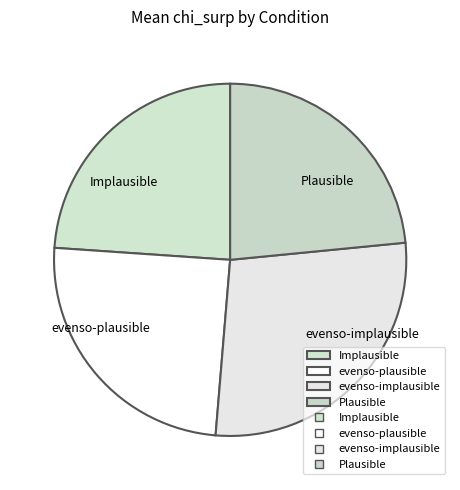

Count the number of slices in the pie.

4